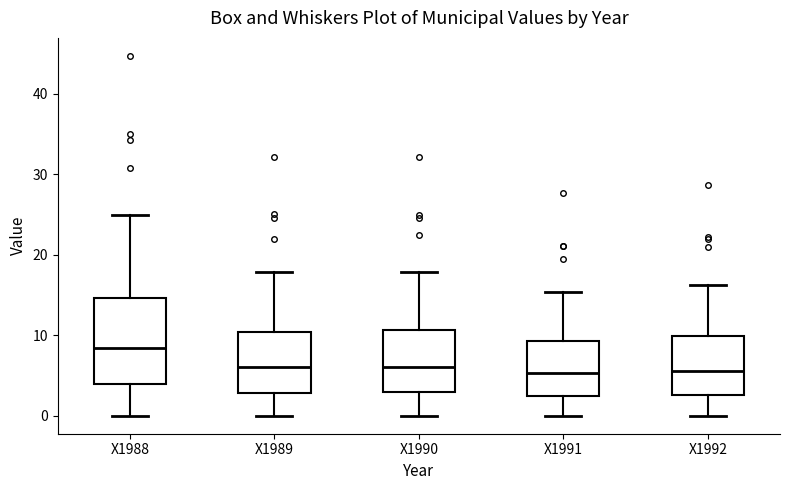

Where does the median line of the box for X1989 sit on the y-axis? The values are not printed on the chart, so give them approximately, as read against the axis.

6